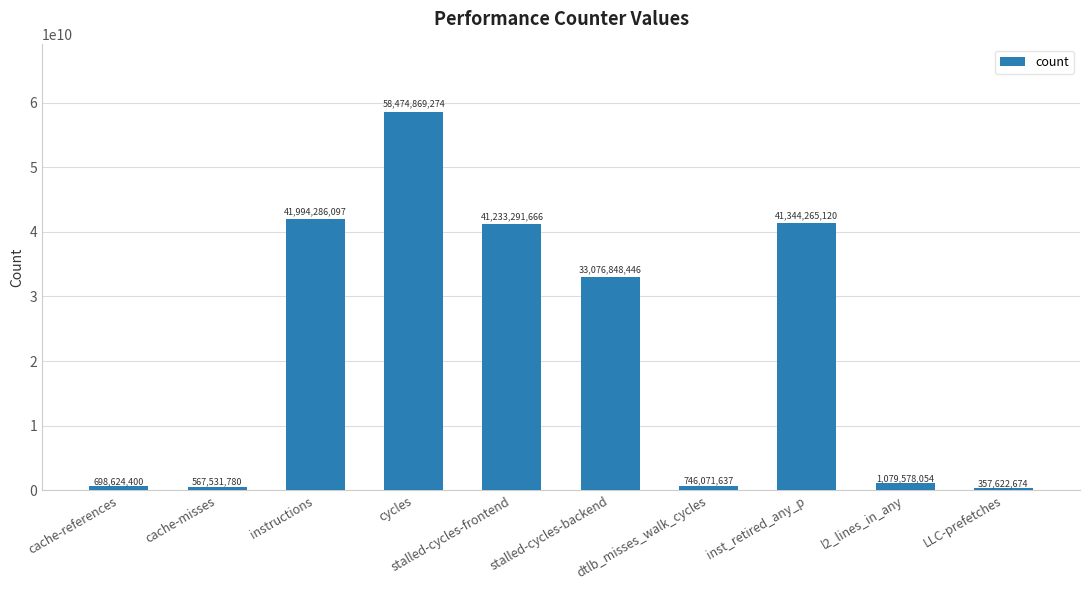

Reading left to right, extract all data points from this chart.

698624400	567531780	41994286097	58474869274	41233291666	33076848446	746071637	41344265120	1079578054	357622674